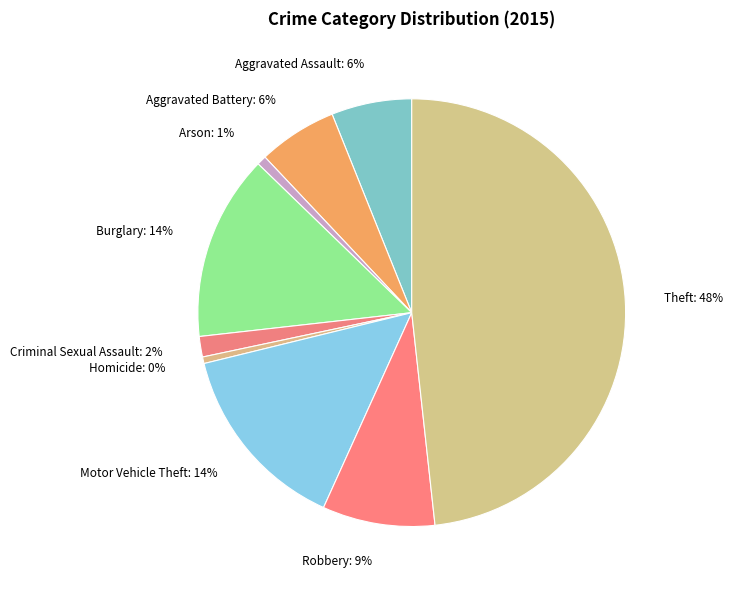

Combined, do Aggravated Assault: 6% and Arson: 1% account for over 50%?

No